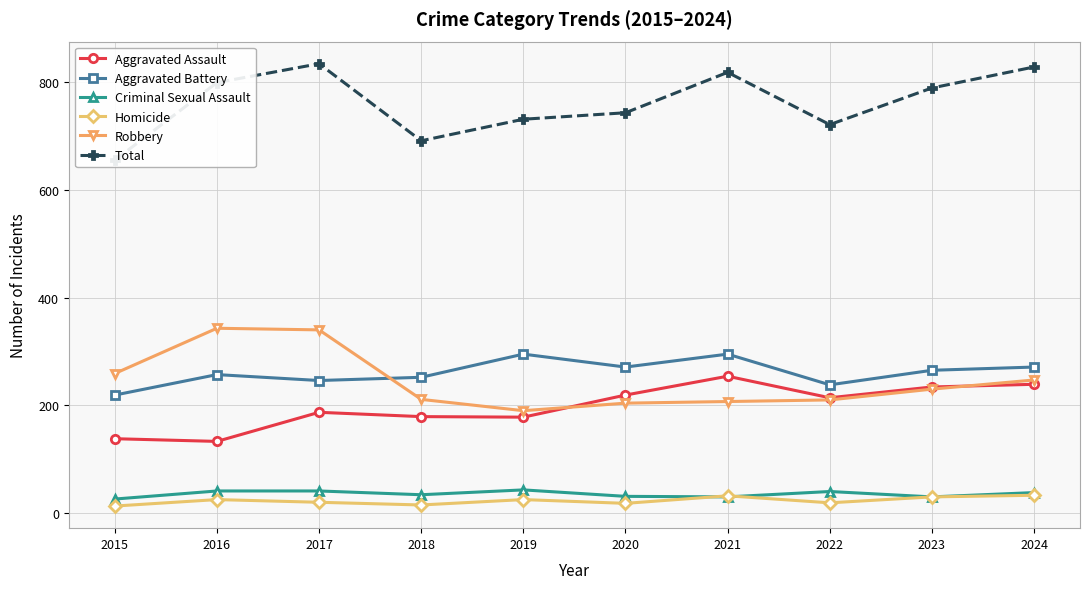

Which series has the largest range (max minus min)?

Total